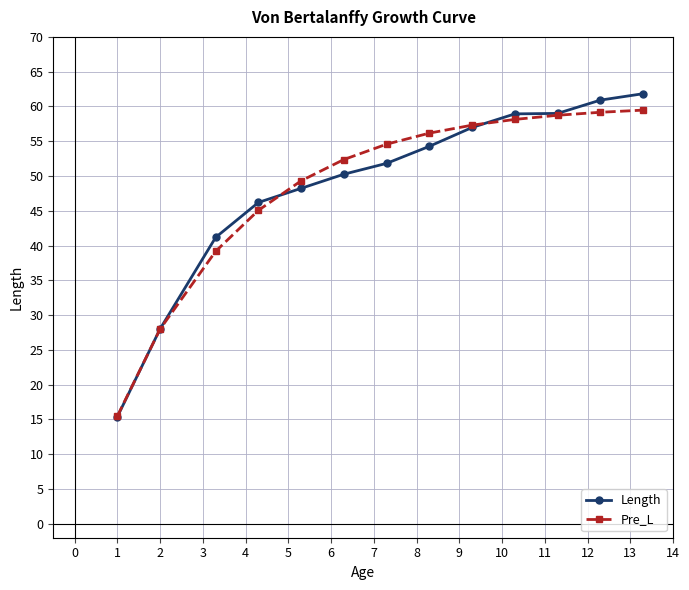

True or false: Length has more than 2 points higher than both neighbors.

False